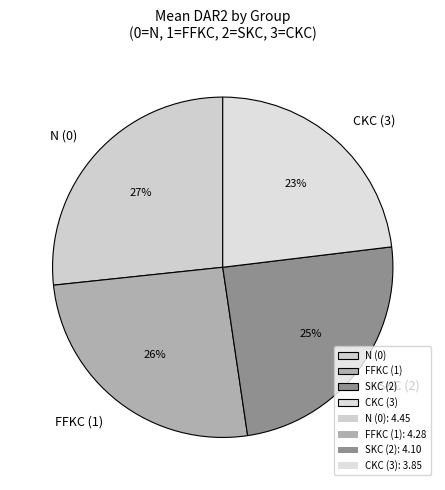

Is N the majority of the pie?

No